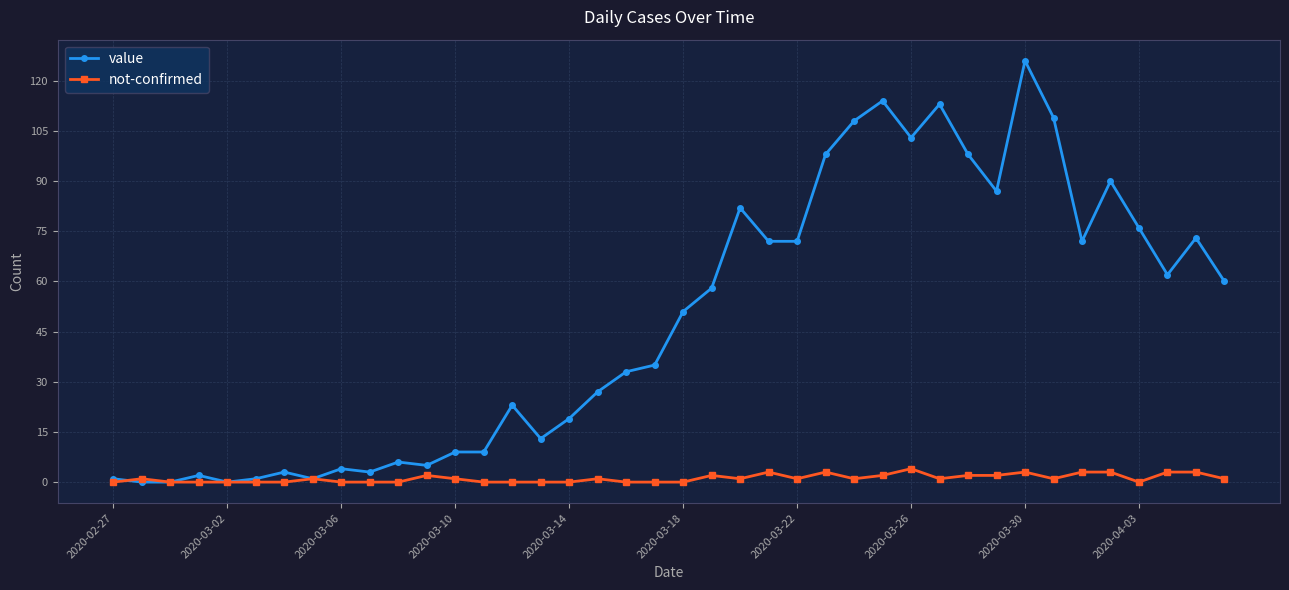

Which series has the largest range (max minus min)?

value